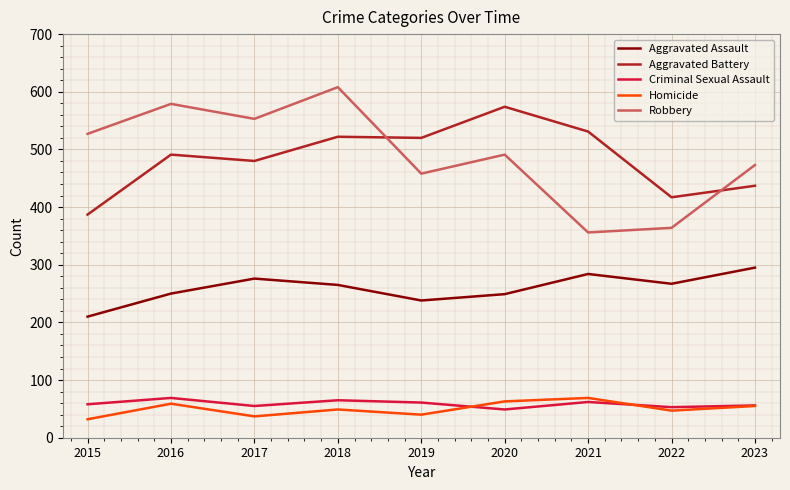

What is the minimum value for Aggravated Assault?

210